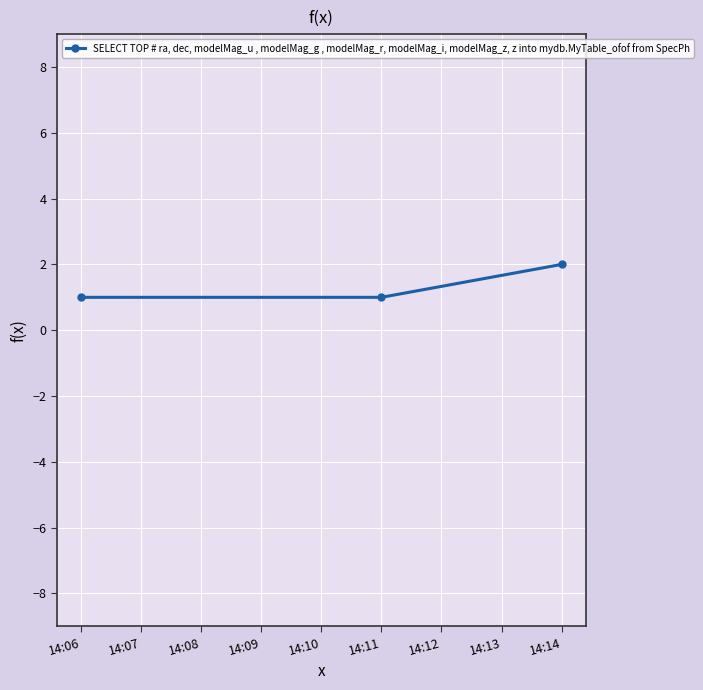

What is the sum of all values?

4